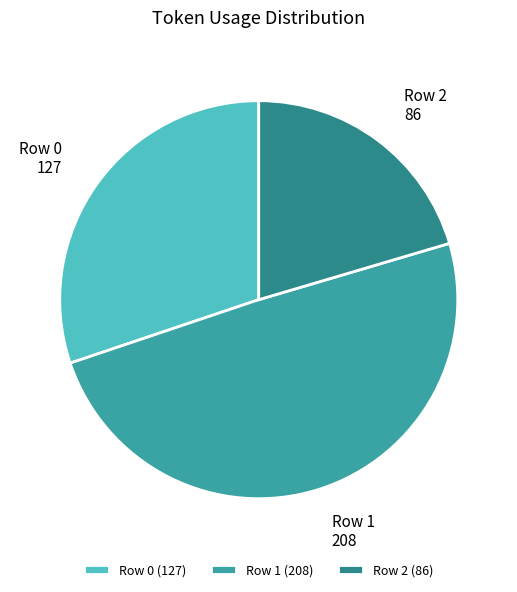

To the nearest percent, what is the difference between the Row 0 and Row 2 slice percentages?

10%